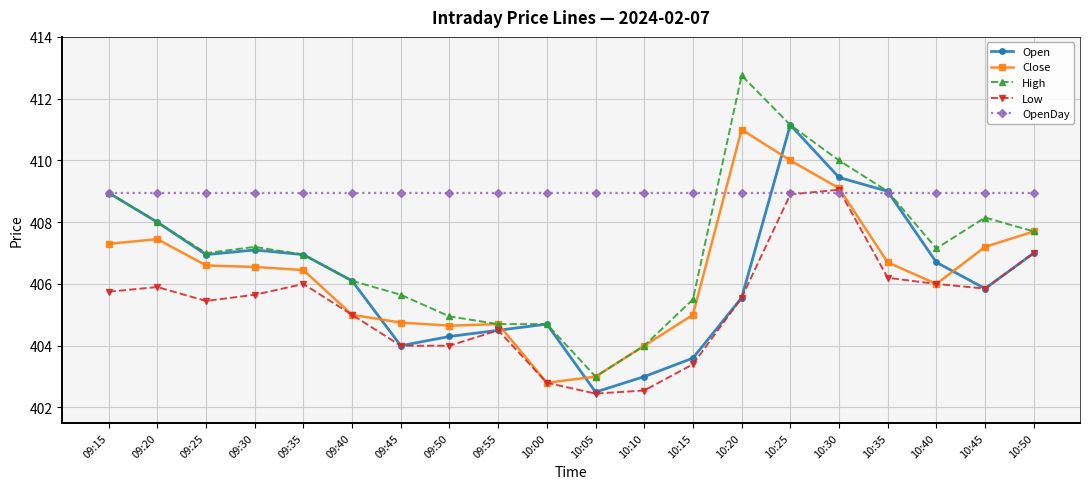

True or false: Open has more than 0 points higher than both neighbors.

True